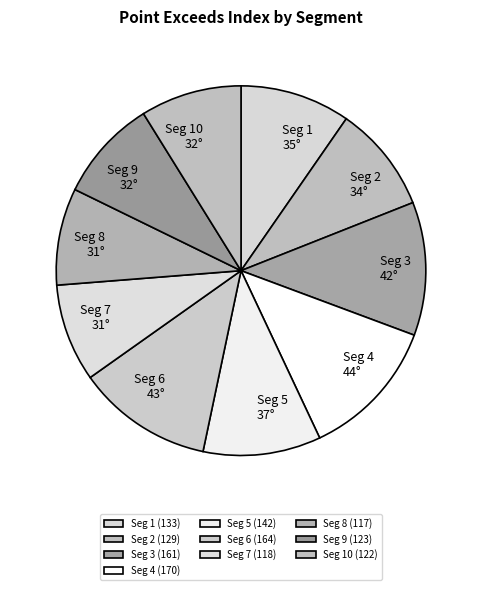

Is it true that Seg 5 is 17% of the pie?

False